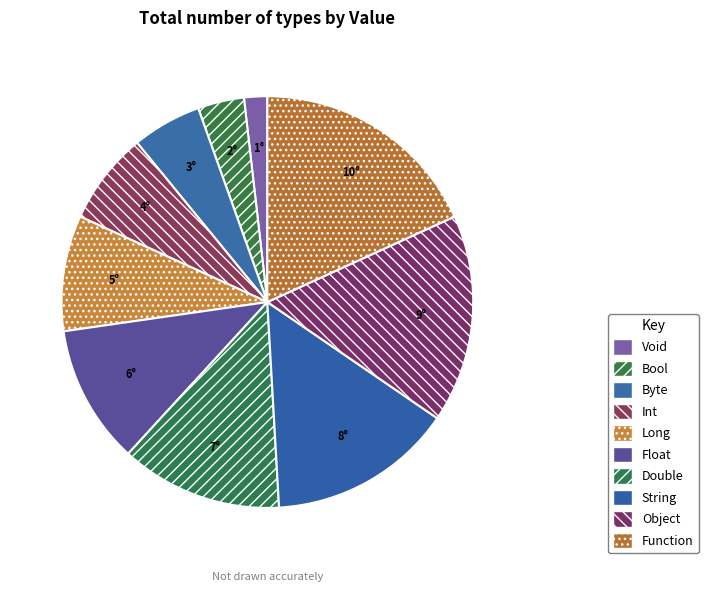

Which has a higher value, Double or Void?

Double